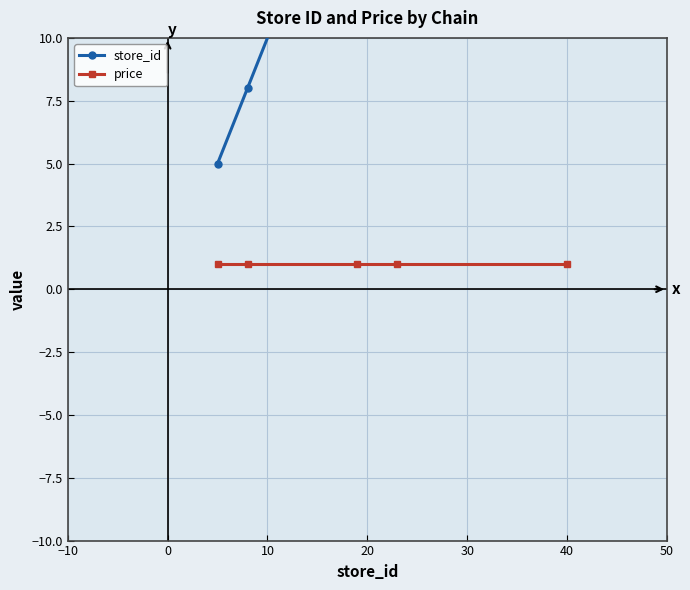

Is the value of store_id at 0 greater than the value of price at 20?

Yes